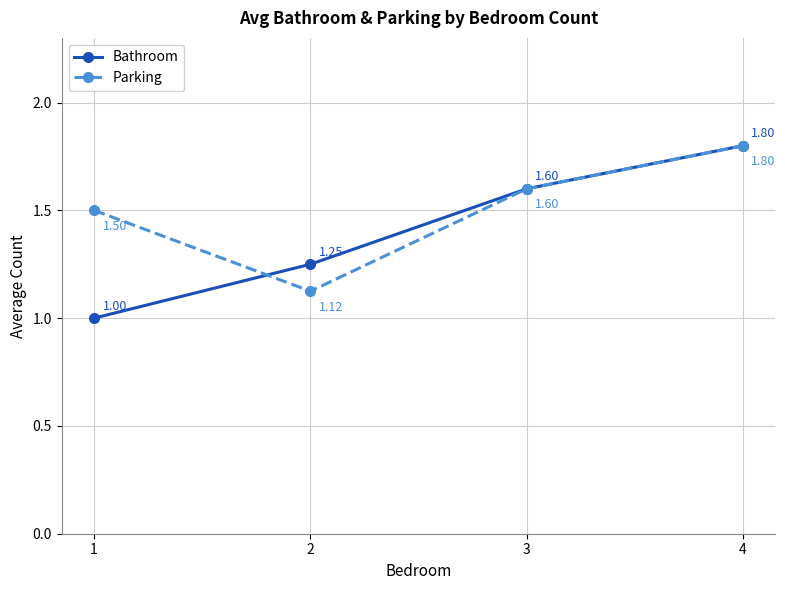

At how many categories does at least one series exceed 1?

4